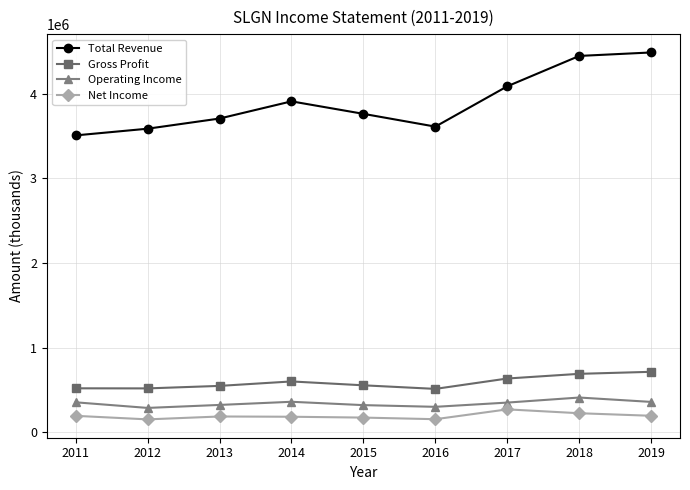

Does the chart have visible grid lines?

Yes